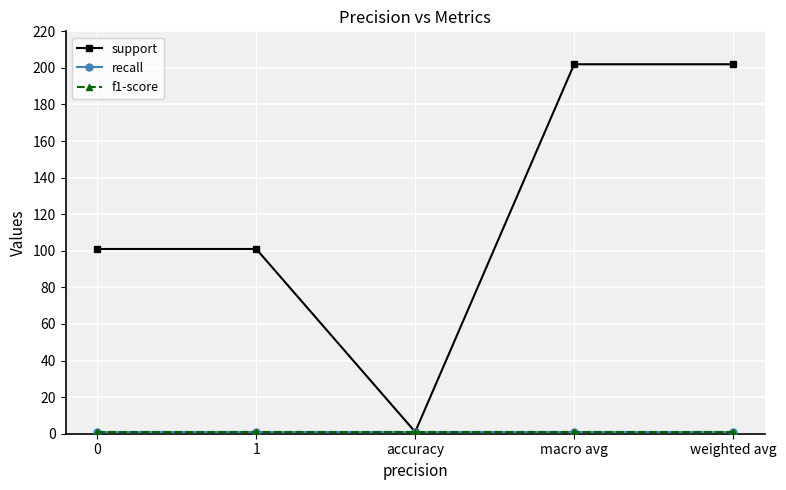

Between weighted avg and 0, which is larger?

weighted avg